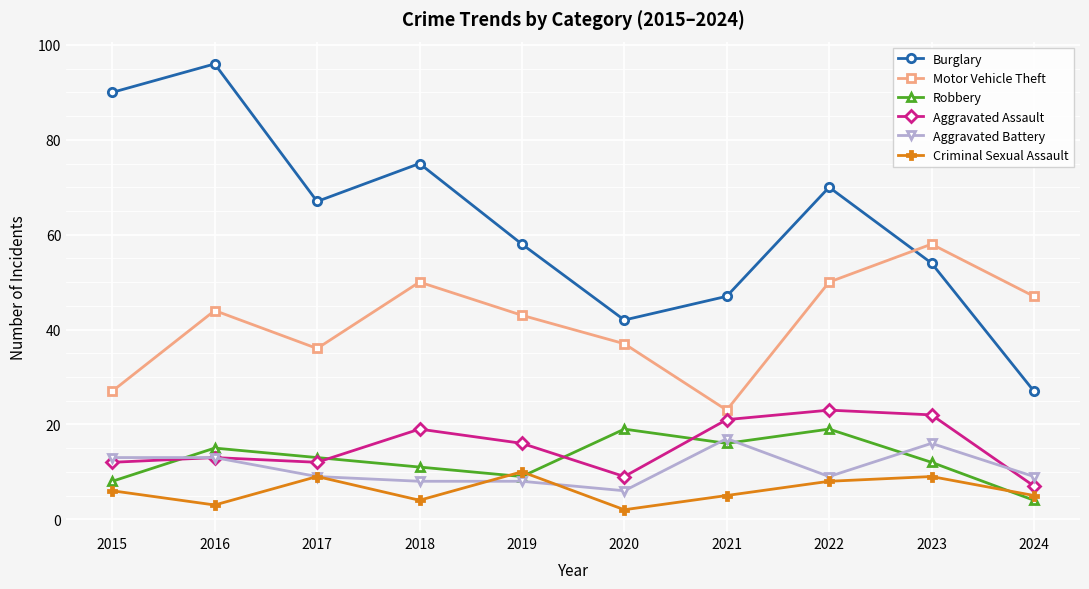

True or false: Aggravated Battery and Burglary cross at least once.

False